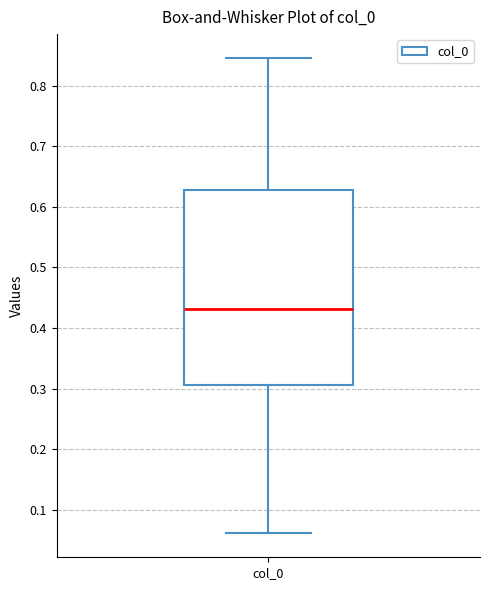

Read this box plot against the y-axis: the position of the median line, the range covered by the box, and the ends of both whiskers. The values are not printed on the chart, so give them approximately, as read against the axis.

median 0.43, box 0.31 to 0.63, whiskers 0.06 to 0.85